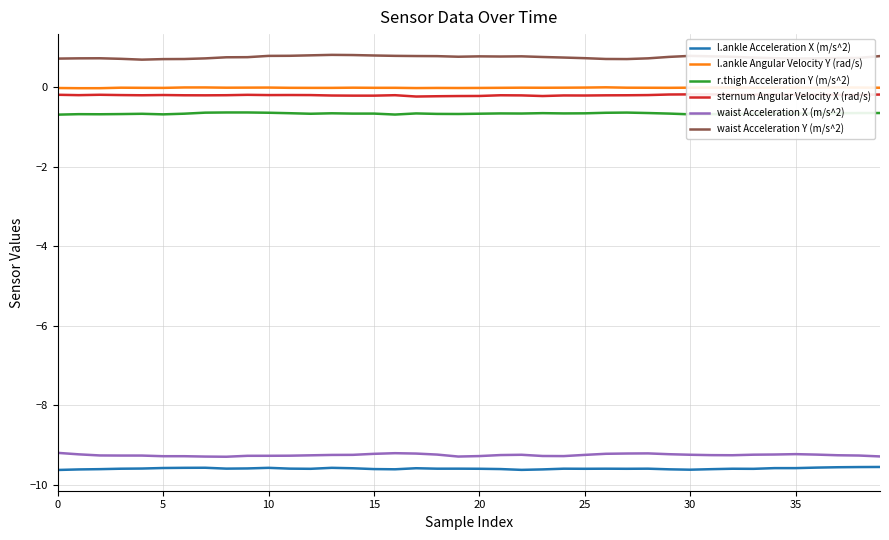

List the series in order of their peak value, lowest first.

l.ankle Acceleration X (m/s^2), waist Acceleration X (m/s^2), r.thigh Acceleration Y (m/s^2), sternum Angular Velocity X (rad/s), l.ankle Angular Velocity Y (rad/s), waist Acceleration Y (m/s^2)